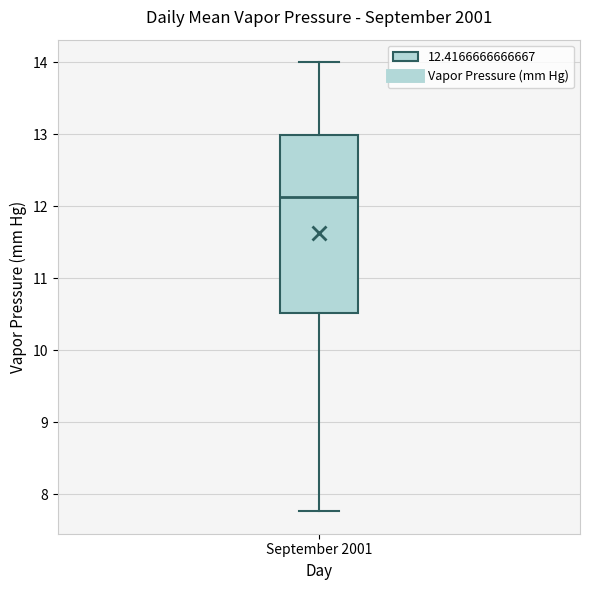

Where is the upper edge of the box for September 2001 on the y-axis? The values are not printed on the chart, so give them approximately, as read against the axis.

13.0